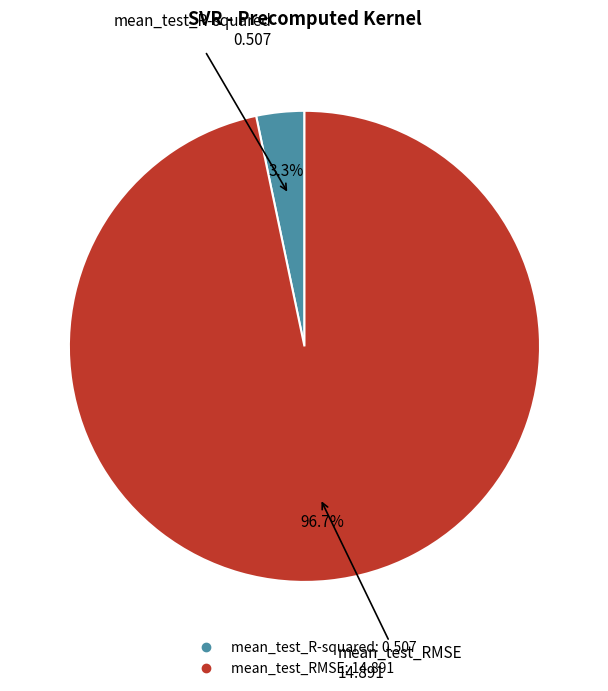

Rank the categories by value from lowest to highest.

mean_test_R-squared, mean_test_RMSE